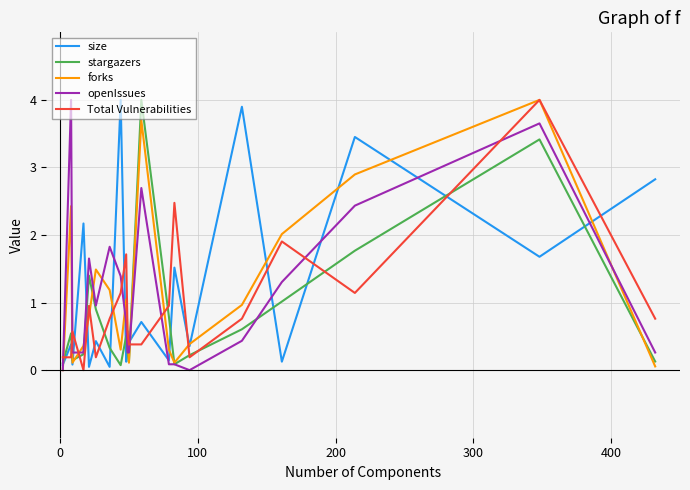

What is the maximum value for Total Vulnerabilities?

4.0